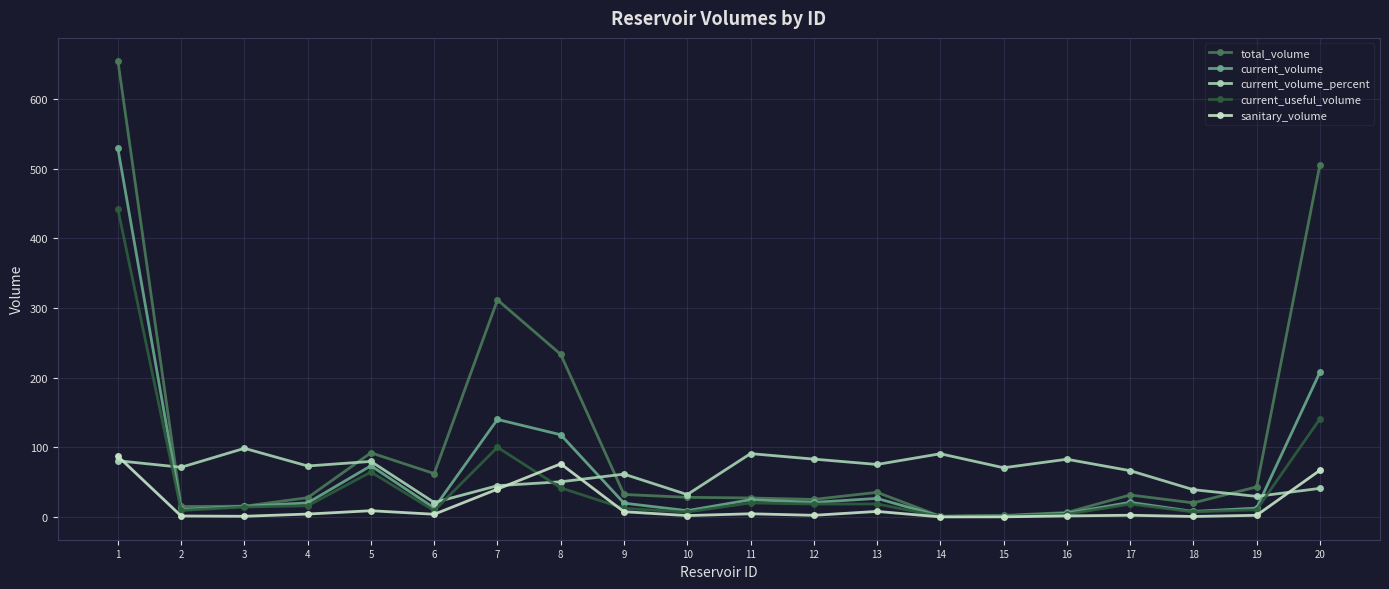

The value of current_volume_percent at 9 is 61.5. True or false?

True